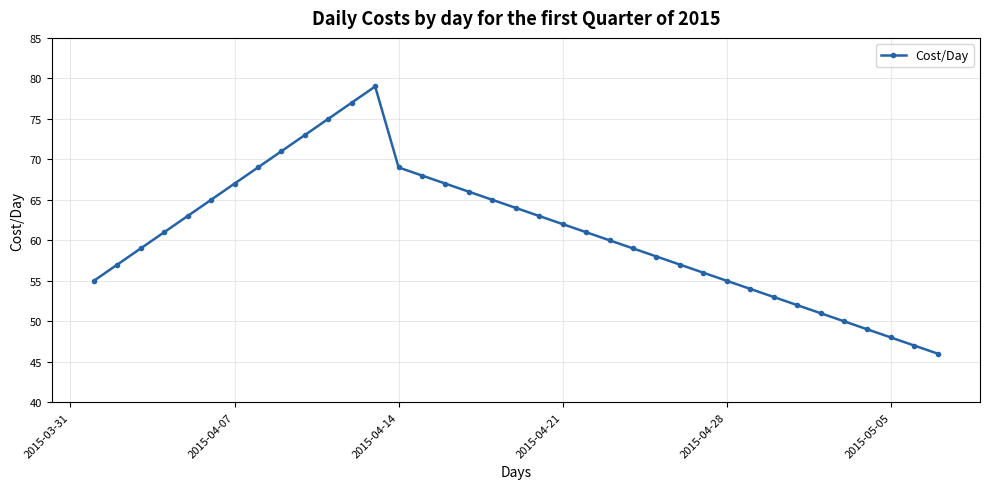

What is the value of the 23rd point from the left?

60